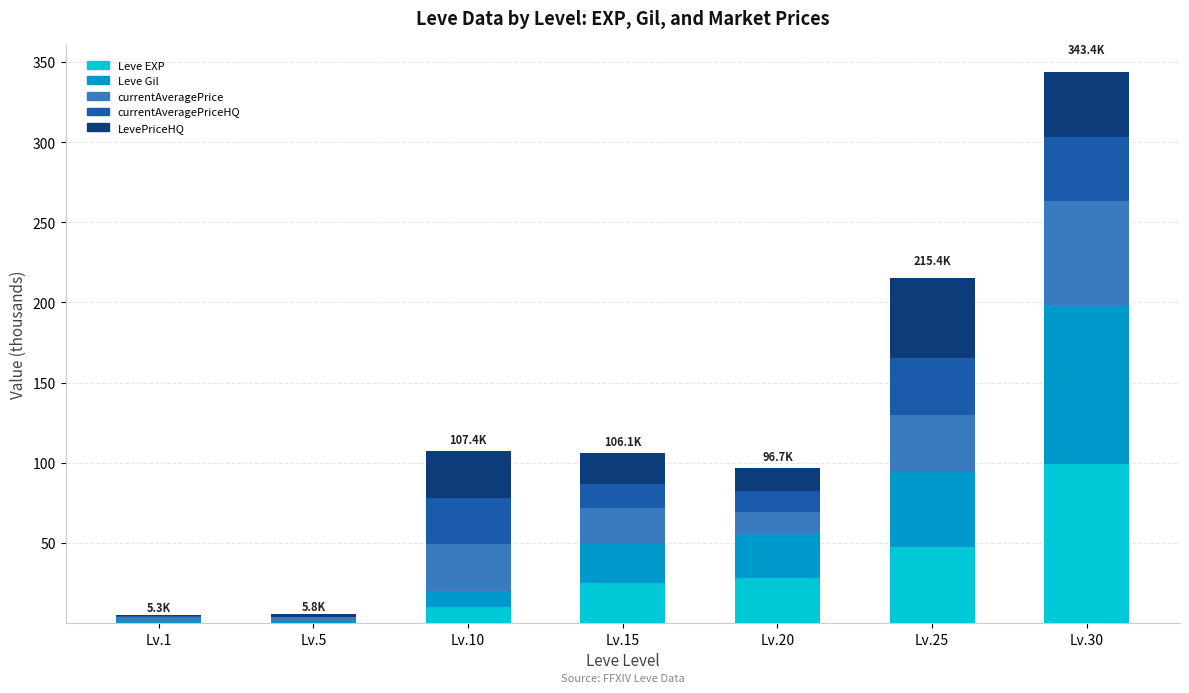

What is the maximum value for Leve EXP?

99.2